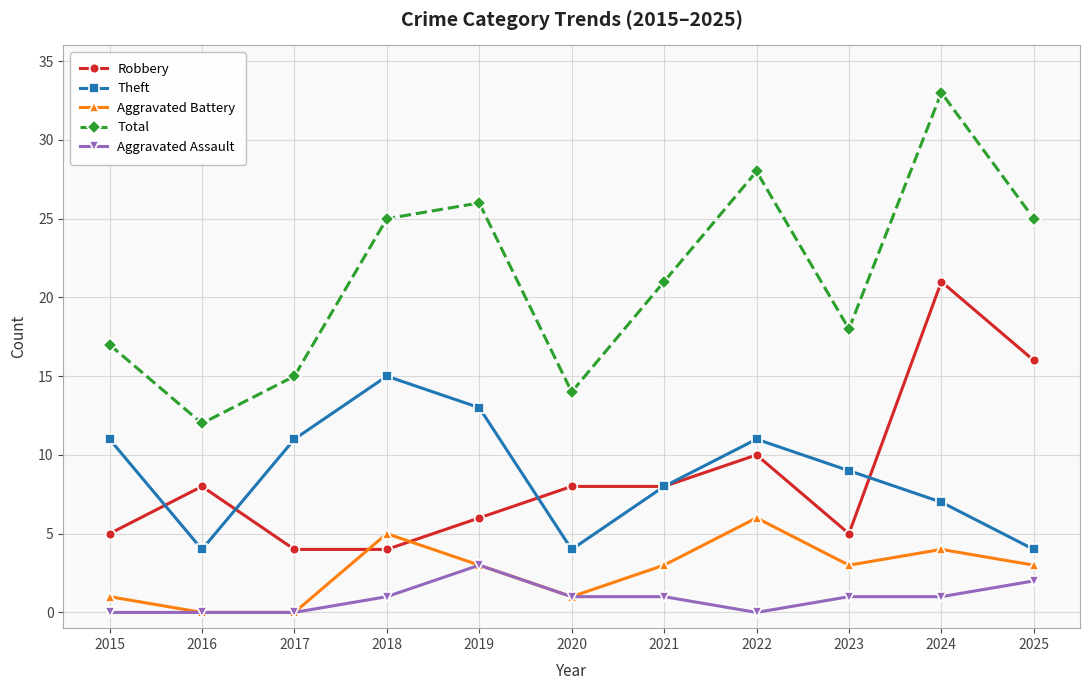

Which category has the highest value across all series?

2024